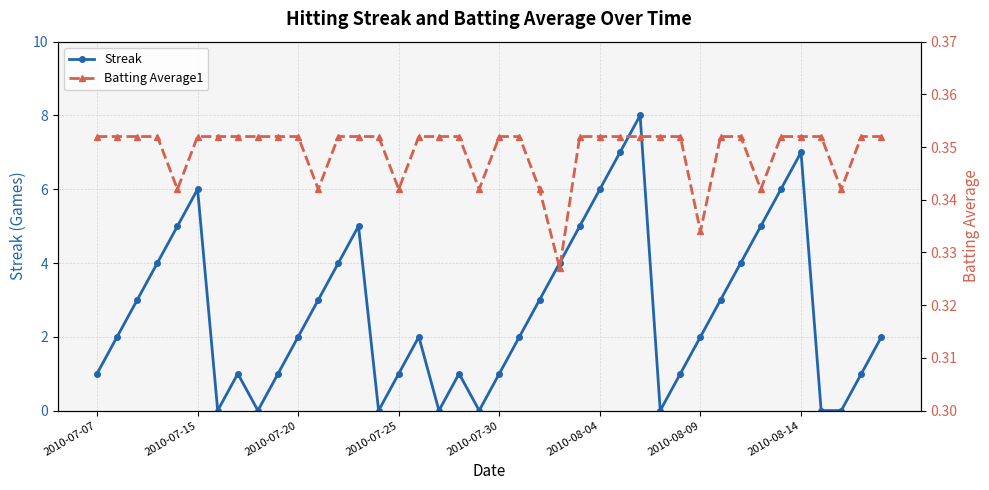

Count the number of data series in this chart.

2